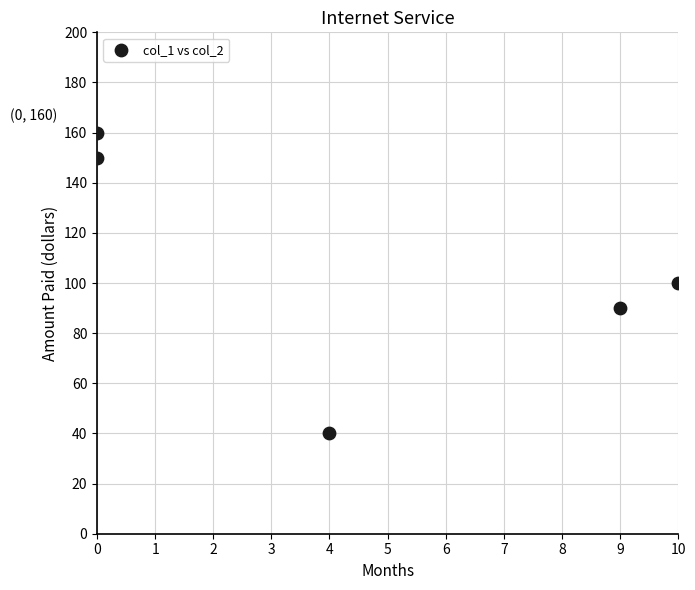

What is the average Y value?

108